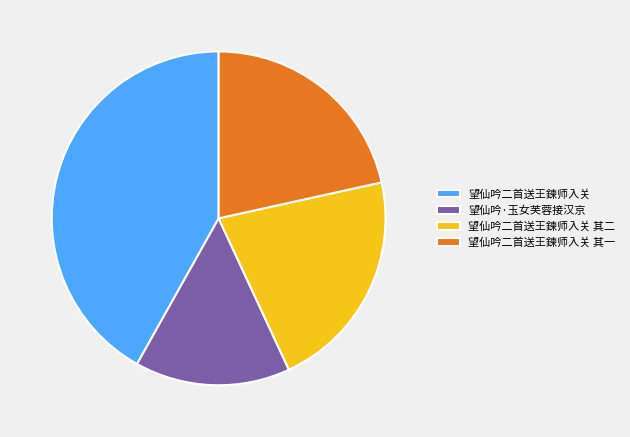

Is there any slice that represents more than half of the pie?

No